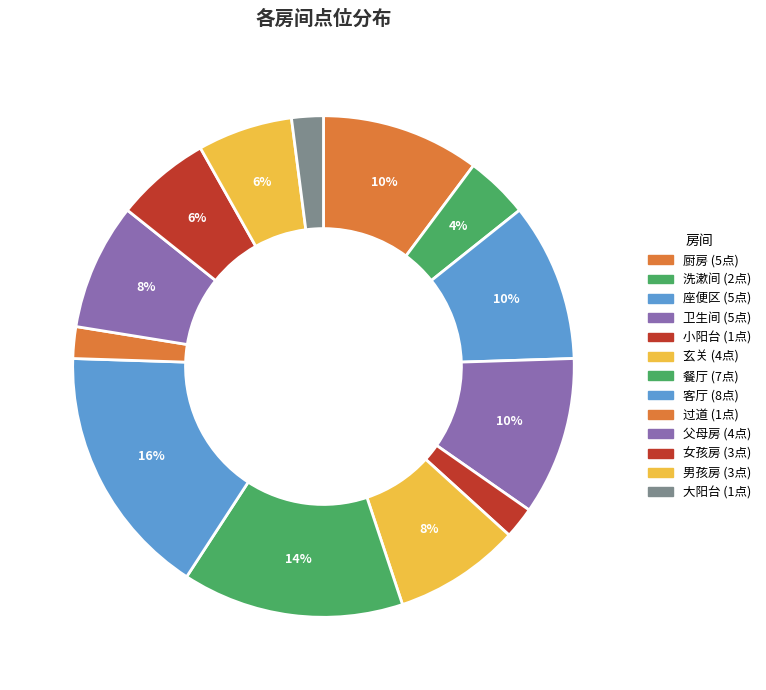

What is the change in value from 厨房 to 玄关?

-1